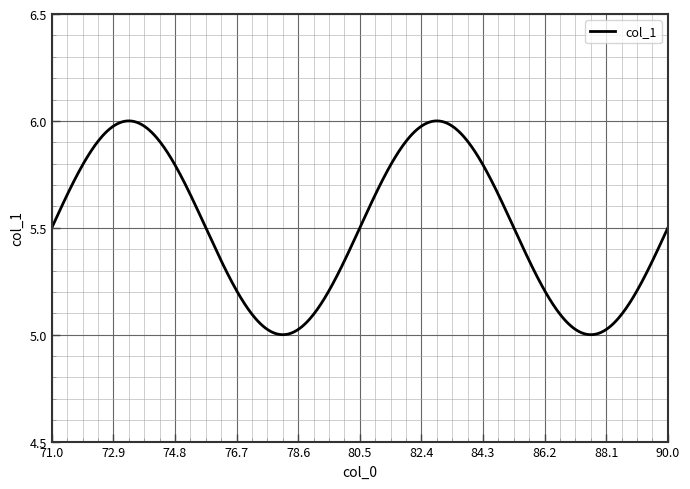

What is the difference between the maximum and minimum values?

1.0